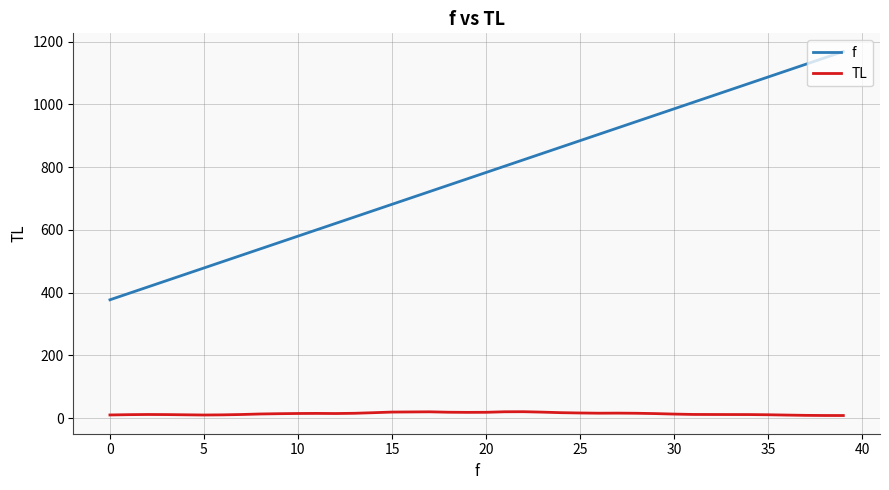

What is the maximum value shown in the chart?

1168.3